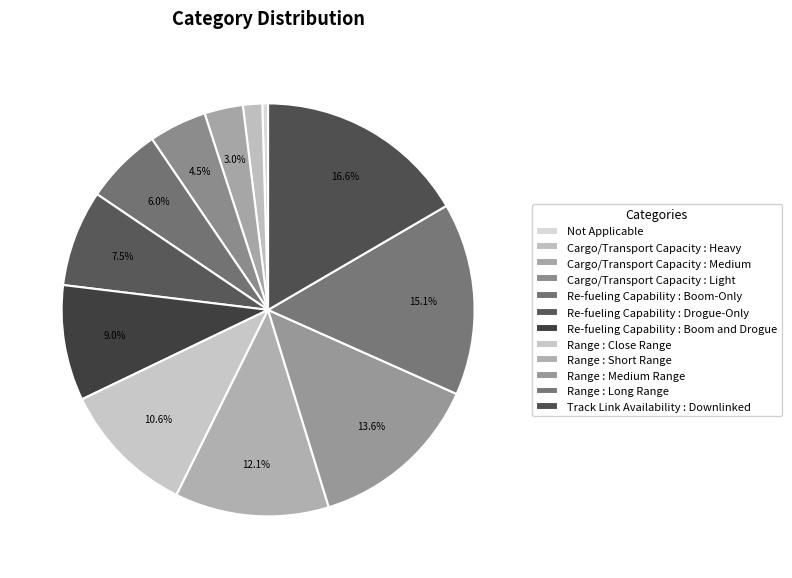

How many segments does this pie chart have?

12